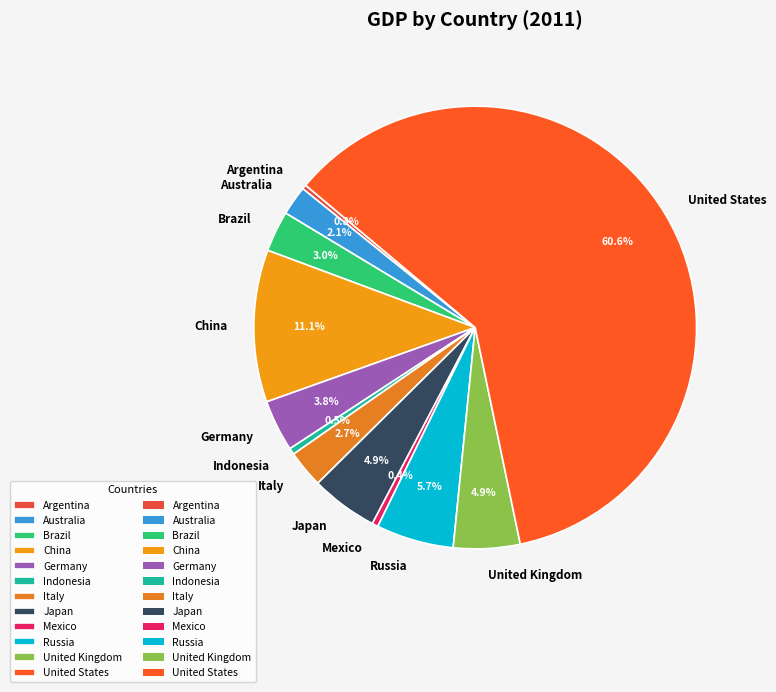

What percentage is the Germany slice, to the nearest percent?

4%